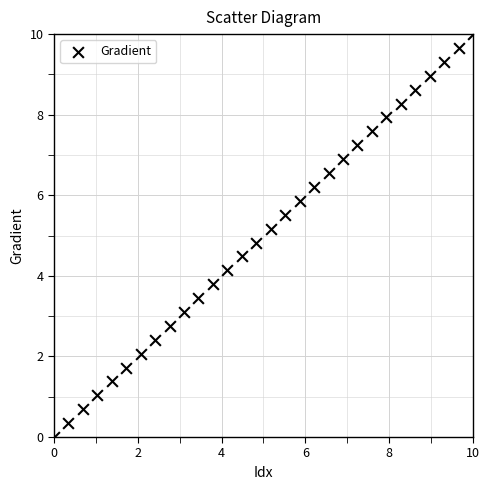

What is the range of Y values (max minus min)?

10.0